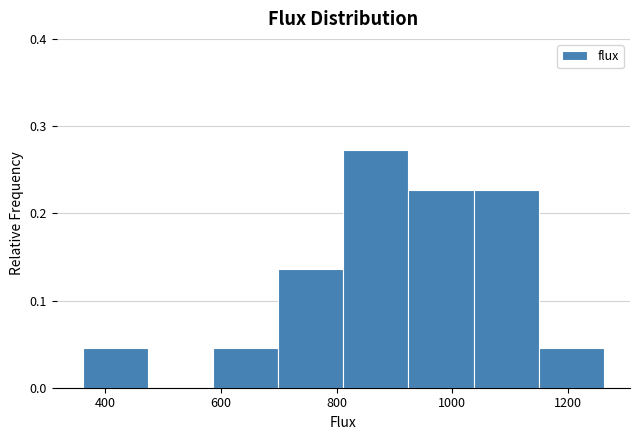

Reading left to right, transcribe this chart: for each bar, give the range it covers on the x-axis and its height. Neither the bar edges nor the heights are printed on the chart, so give them approximately, as read against the axes.

360 to 480: 0.05
480 to 580: 0
580 to 700: 0.05
700 to 820: 0.14
820 to 920: 0.27
920 to 1040: 0.23
1040 to 1140: 0.23
1140 to 1260: 0.05